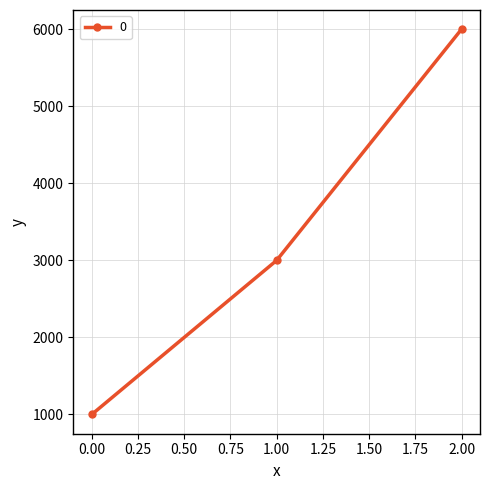

What is the difference between the maximum and minimum values?

5000